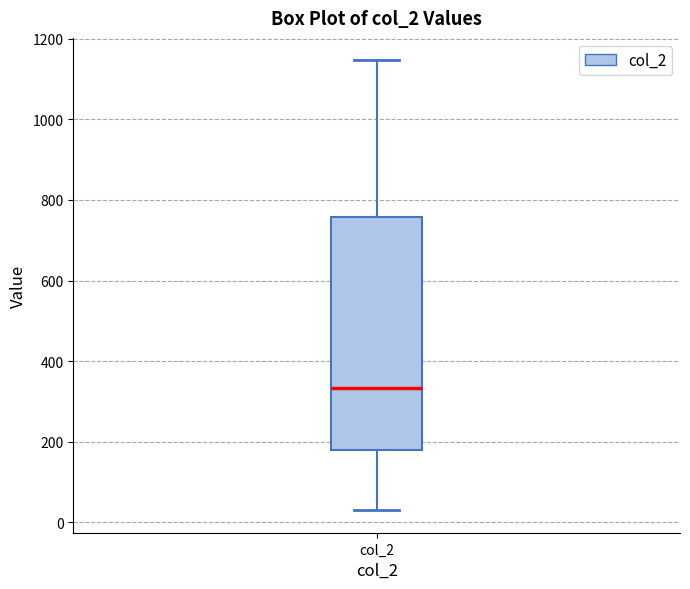

Read this box plot against the y-axis: the position of the median line, the range covered by the box, and the ends of both whiskers. The values are not printed on the chart, so give them approximately, as read against the axis.

median 340, box 180 to 760, whiskers 20 to 1140